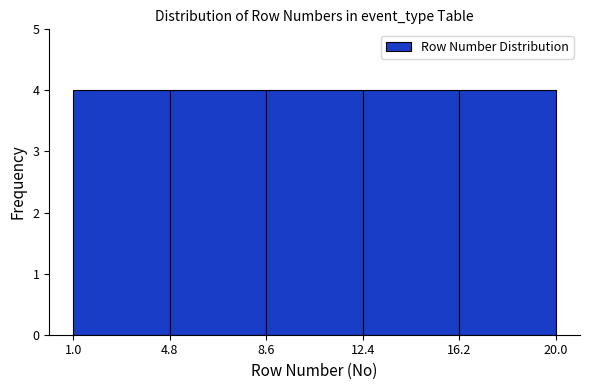

What is the height of the bar covering 12.4 to 16.2 on the x-axis? The values are not printed on the chart, so give them approximately, as read against the axis.

4